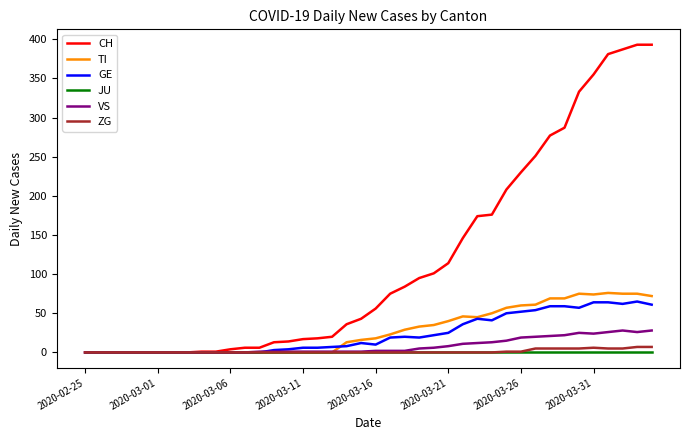

What is the maximum value shown in the chart?

393